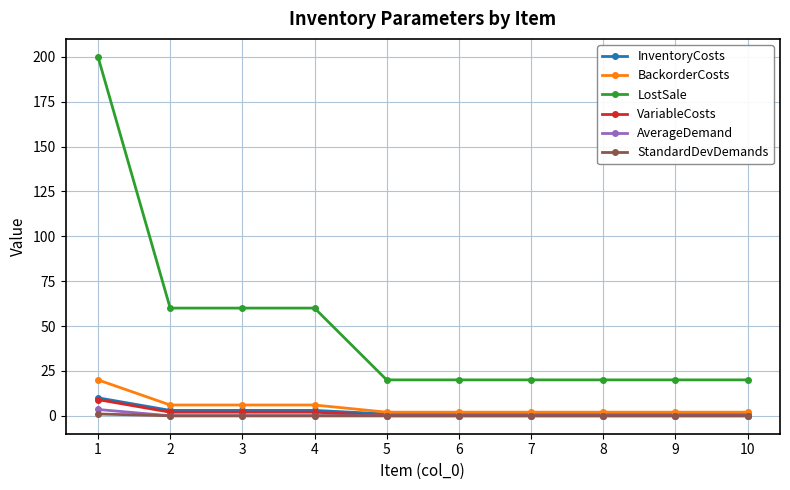

What are all the series names shown in the legend?

InventoryCosts, BackorderCosts, LostSale, VariableCosts, AverageDemand, StandardDevDemands